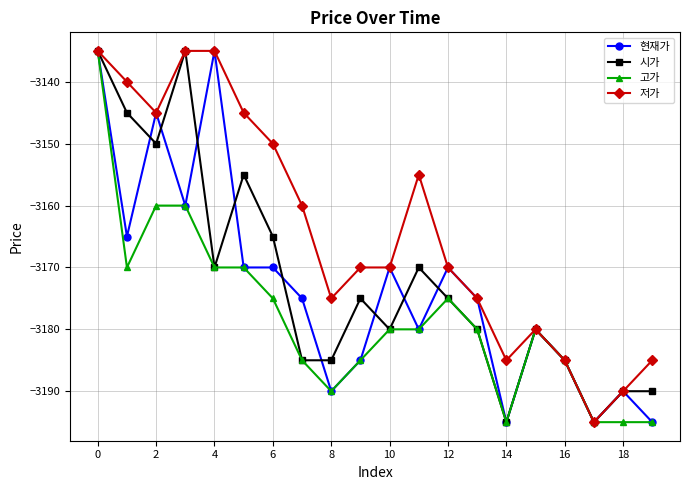

True or false: 시가 has more than 1 points higher than both neighbors.

True